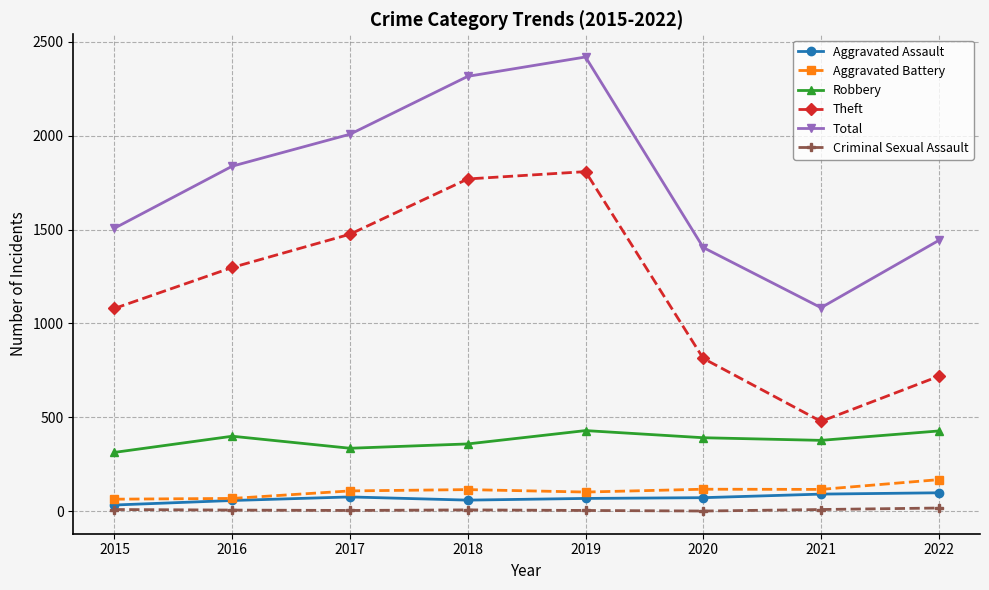

True or false: Total has a value of 2418 at 2019.

True